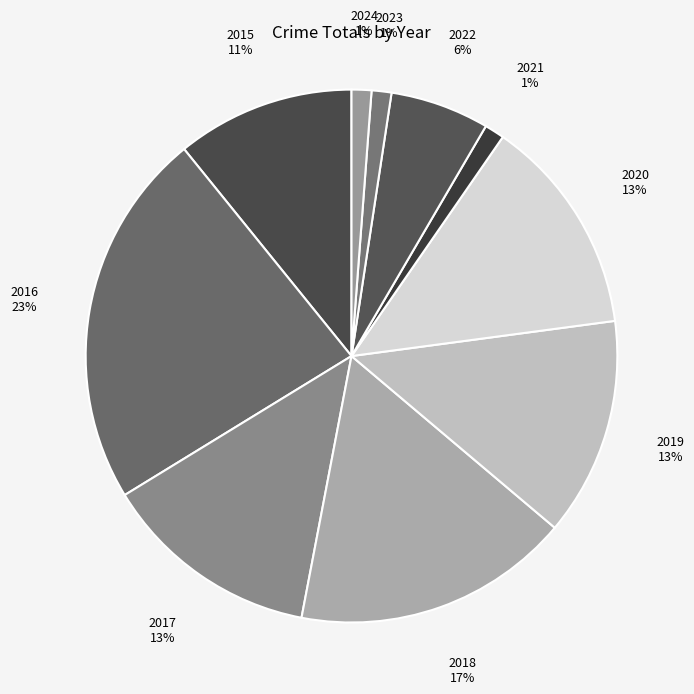

To the nearest percent, what is the average slice percentage?

10%